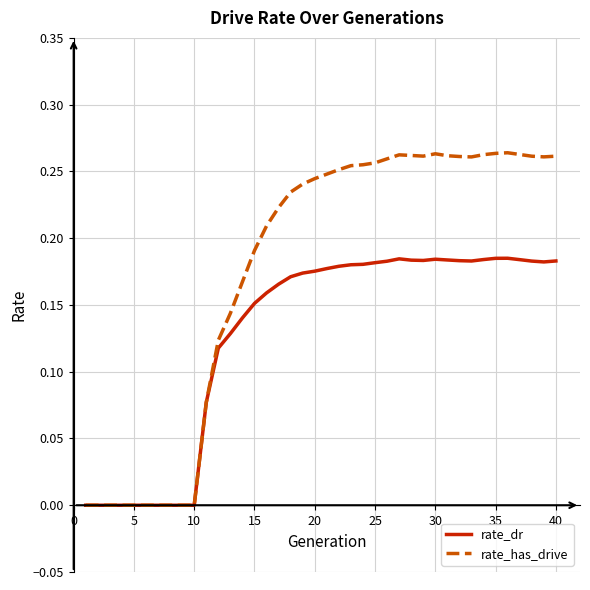

Which series has the largest total across all categories?

rate_has_drive